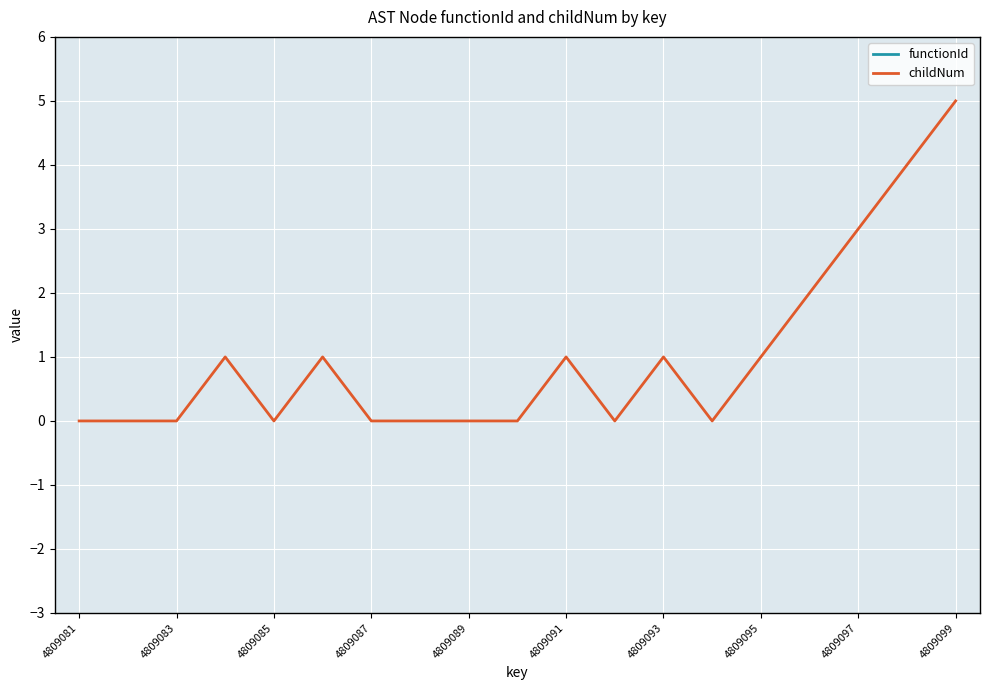

Is it true that childNum equals 0 at 4809083?

True